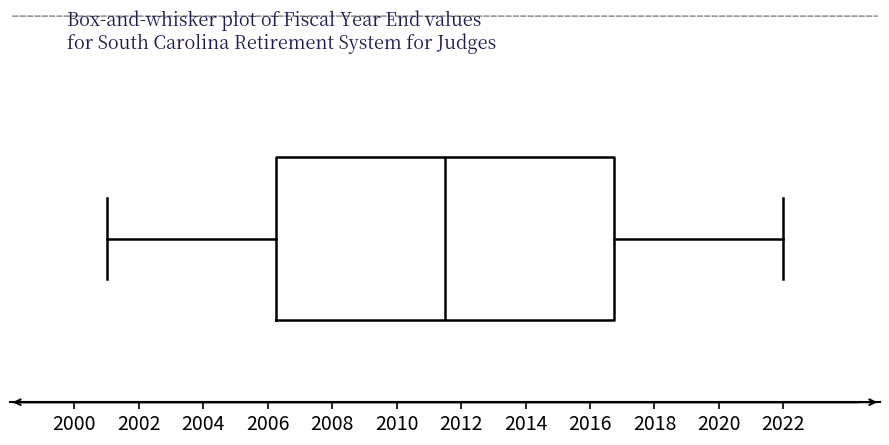

Where does the right whisker of the box end on the x-axis? The values are not printed on the chart, so give them approximately, as read against the axis.

2022.0